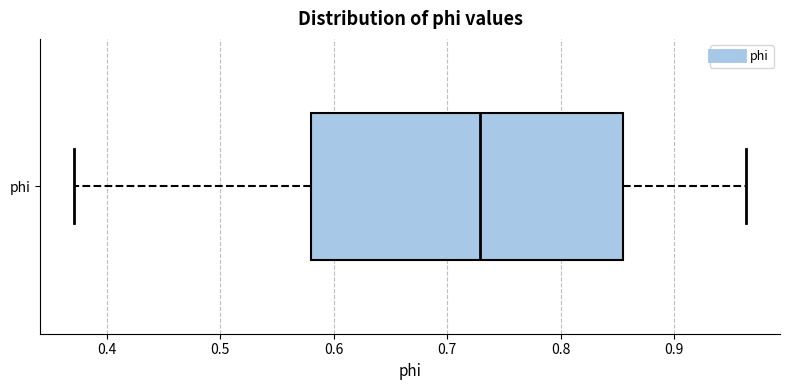

Transcribe this box plot: give where the median line is, the range the box spans, and where the two whiskers end, as read against the x-axis. The values are not printed on the chart, so give them approximately, as read against the axis.

median 0.73, box 0.58 to 0.85, whiskers 0.37 to 0.96